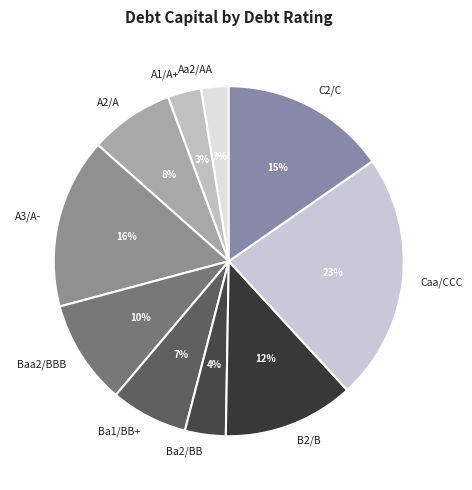

How many segments does this pie chart have?

10